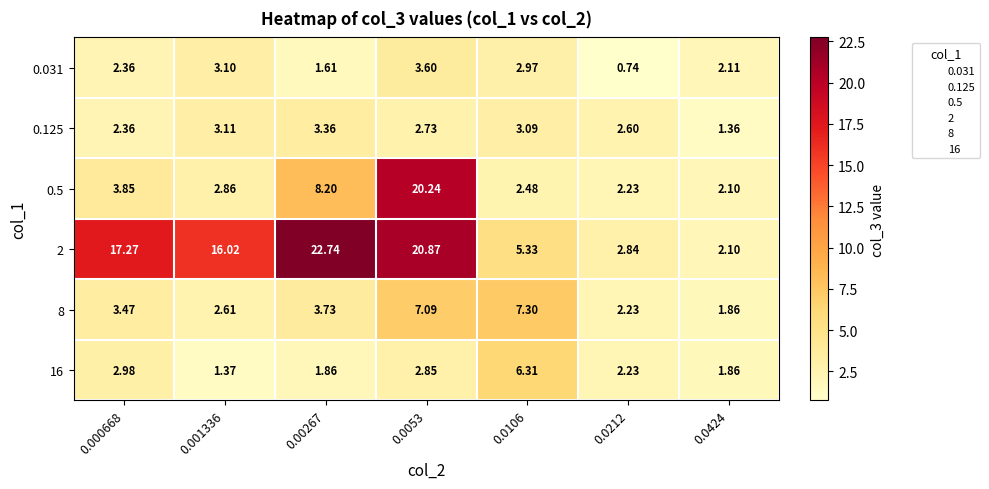

Is the value of 8 at 0.00267 greater than the value of 0.125 at 0.000668?

Yes